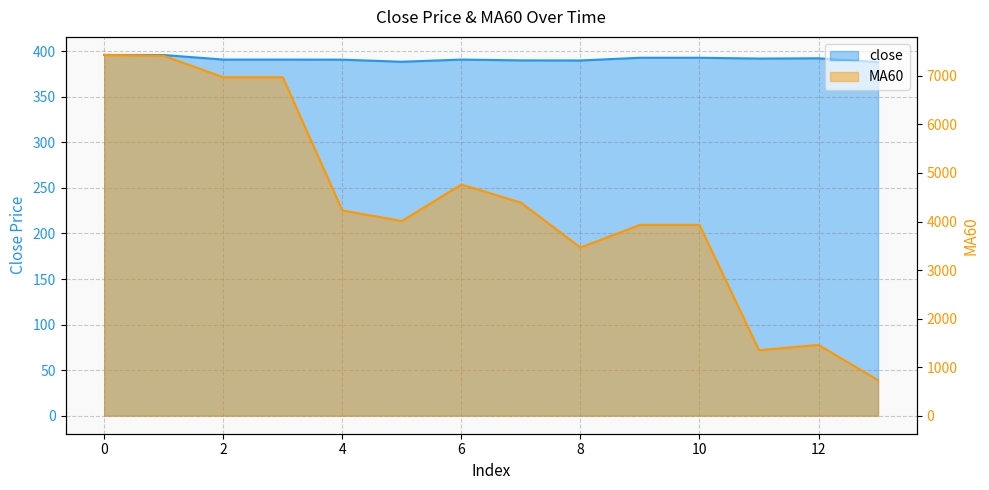

True or false: close has a value of 575.5 at 9.

False